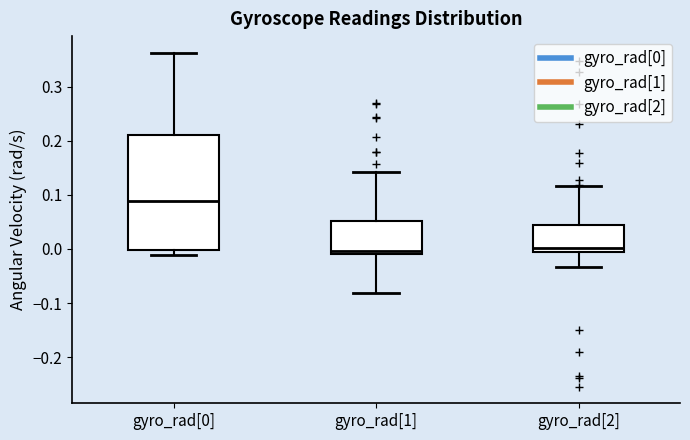

Where does the median line of the box for gyro_rad[1] sit on the y-axis? The values are not printed on the chart, so give them approximately, as read against the axis.

0.00